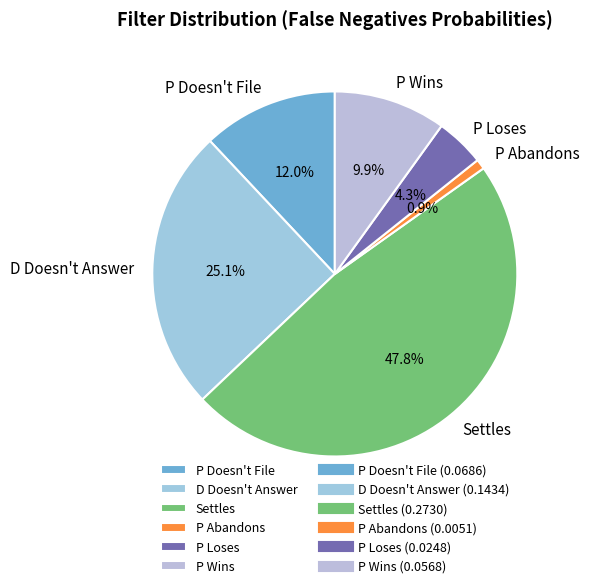

True or false: P Doesn't File accounts for 12% of the total.

True